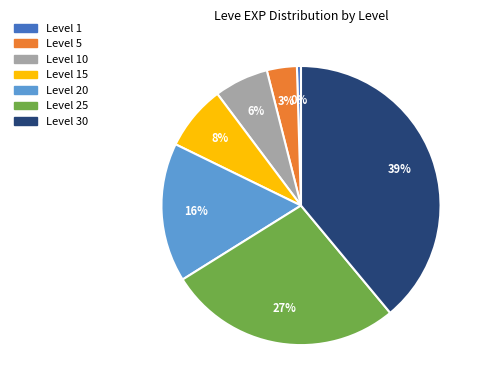

Does any single category account for the majority?

No